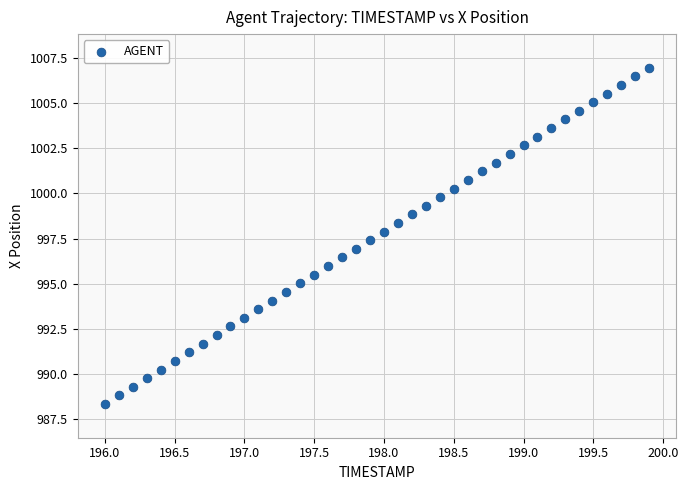

What is the range of Y values (max minus min)?

18.6